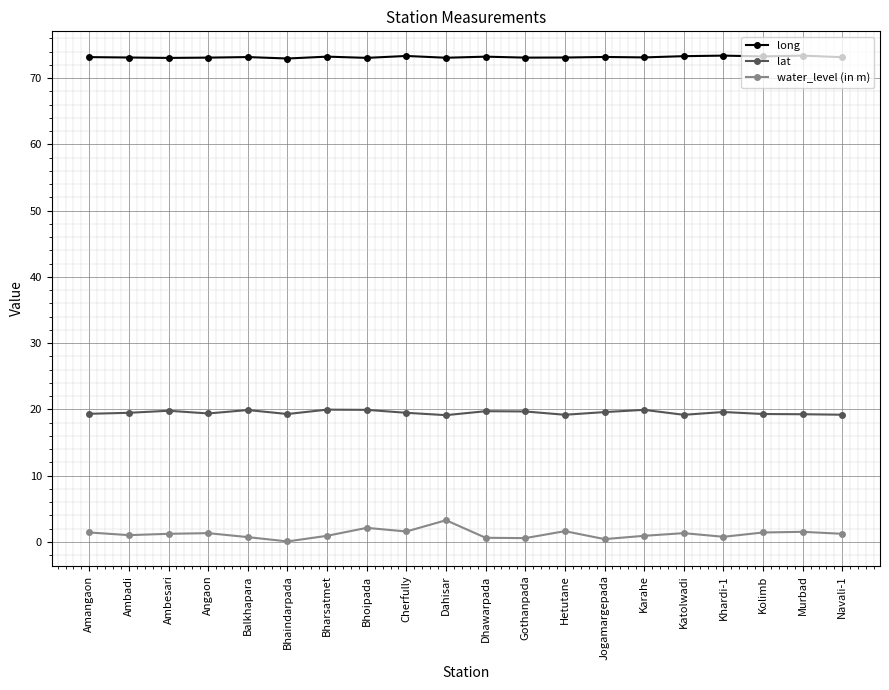

What are all the series names shown in the legend?

long, lat, water_level (in m)